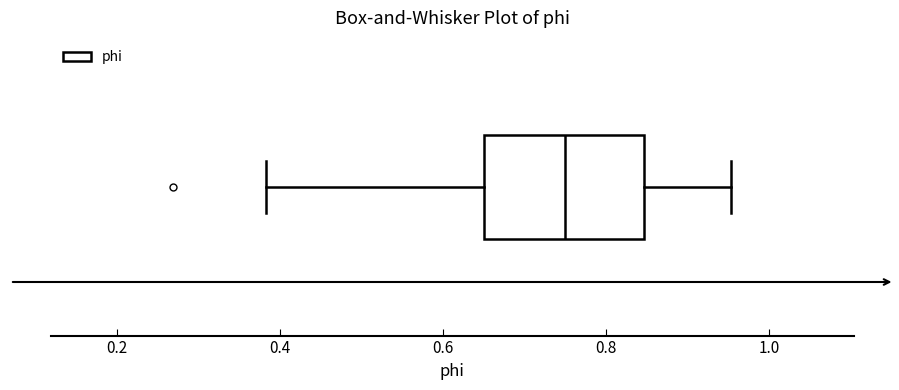

Read this box plot against the x-axis: the position of the median line, the range covered by the box, and the ends of both whiskers. The values are not printed on the chart, so give them approximately, as read against the axis.

median 0.74, box 0.64 to 0.84, whiskers 0.38 to 0.96